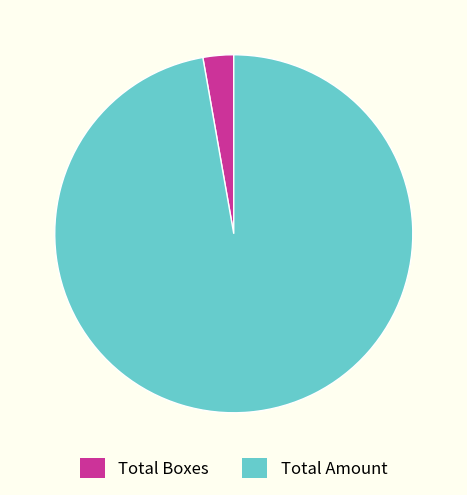

What is the majority slice?

Total Amount